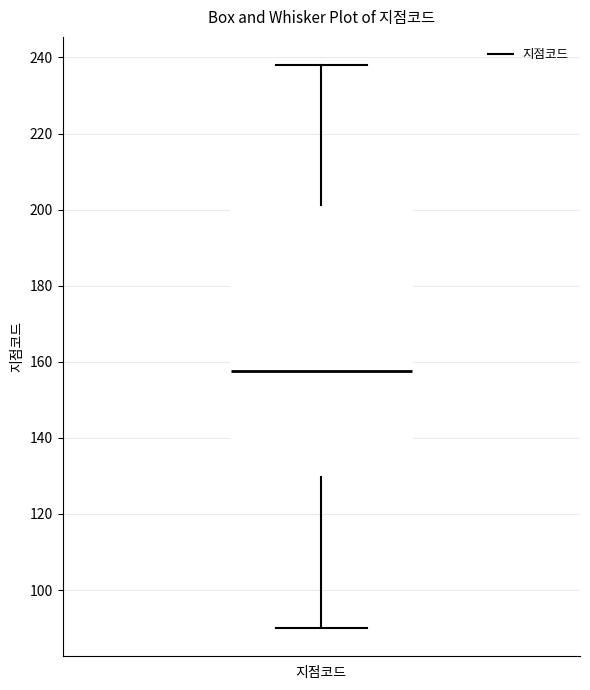

Where does the upper whisker of the box for 지점코드 end on the y-axis? The values are not printed on the chart, so give them approximately, as read against the axis.

238